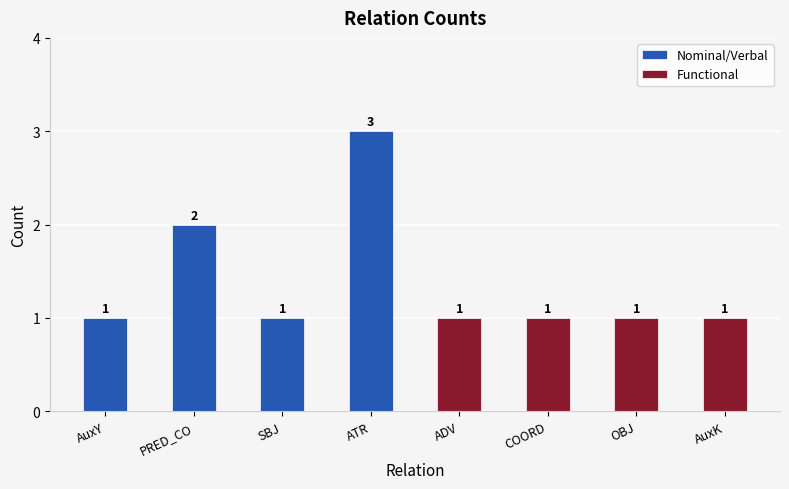

The Nominal/Verbal series shows 1 at AuxY. True or false?

False